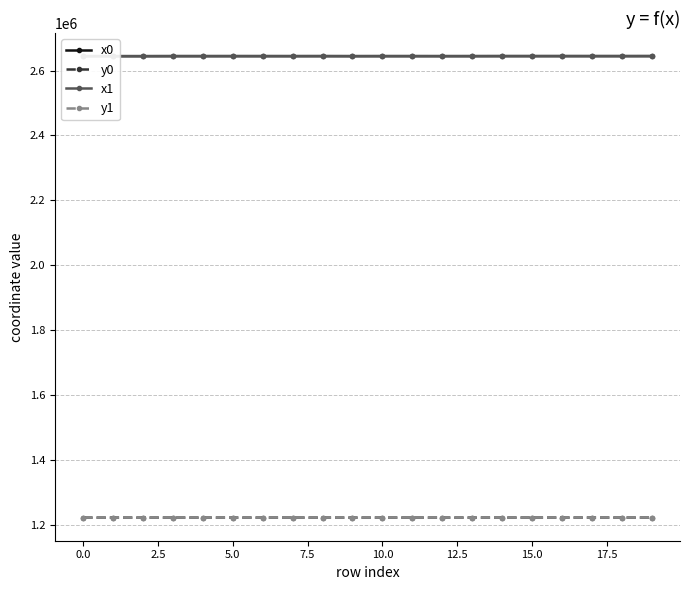

How many data points in y0 are less than 1222475?

10